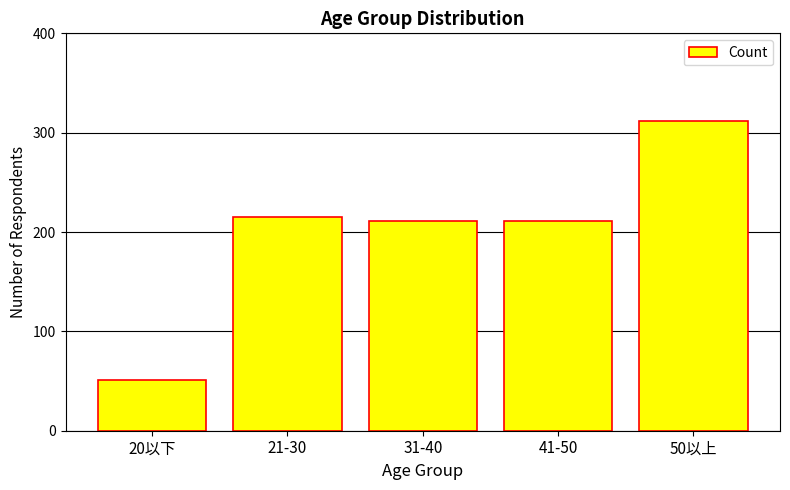

Reading left to right, transcribe all the data shown in this chart.

51	215	211	211	312